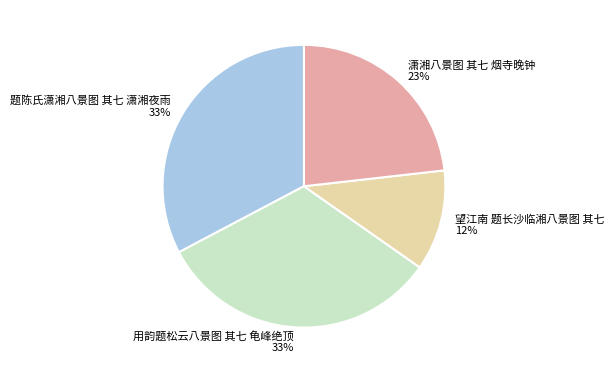

What is the ratio of the value at 潇湘八景图 其七 烟寺晚钟 to the value at 用韵题松云八景图 其七 龟峰绝顶?

0.7